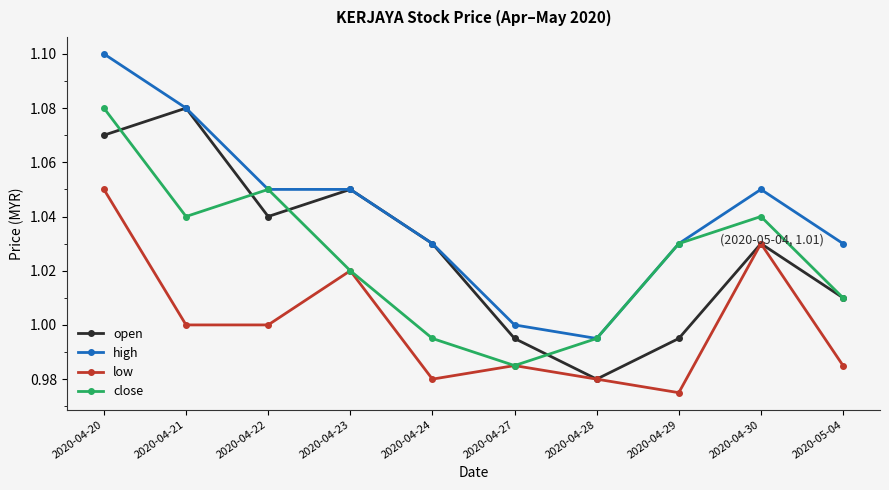

At which category is the sum across all series the highest?

2020-04-20